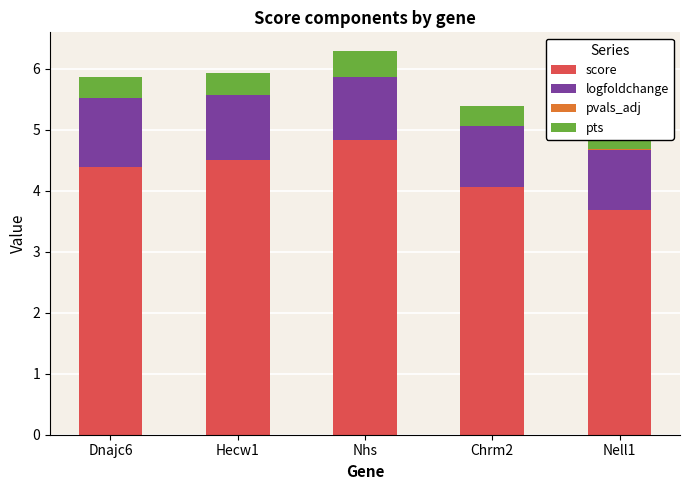

At which label is score closest to 4?

Chrm2